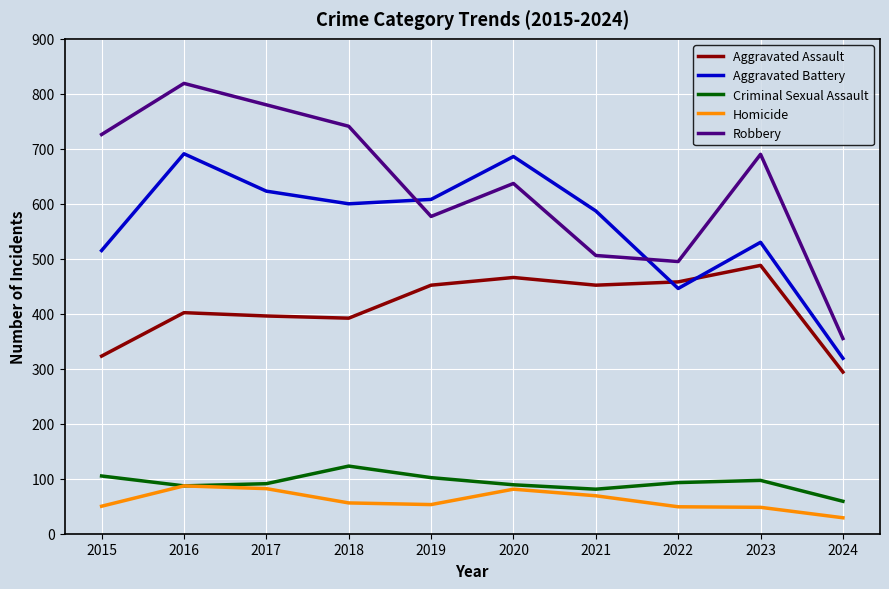

What is the sum of all Homicide values?

604